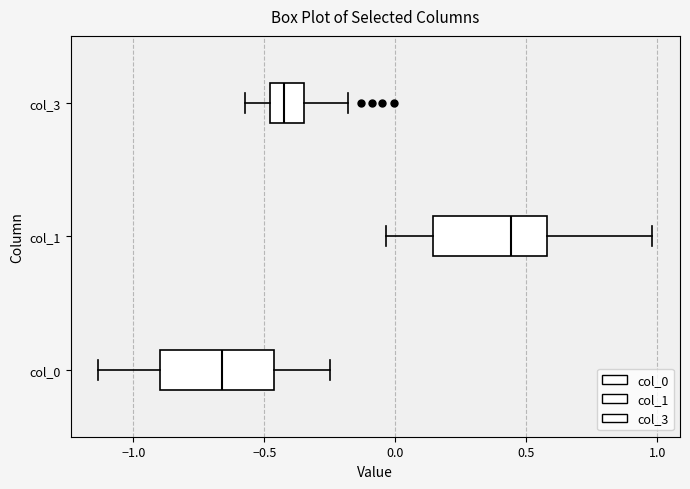

Where does the median line of the box for col_0 sit on the x-axis? The values are not printed on the chart, so give them approximately, as read against the axis.

-0.65